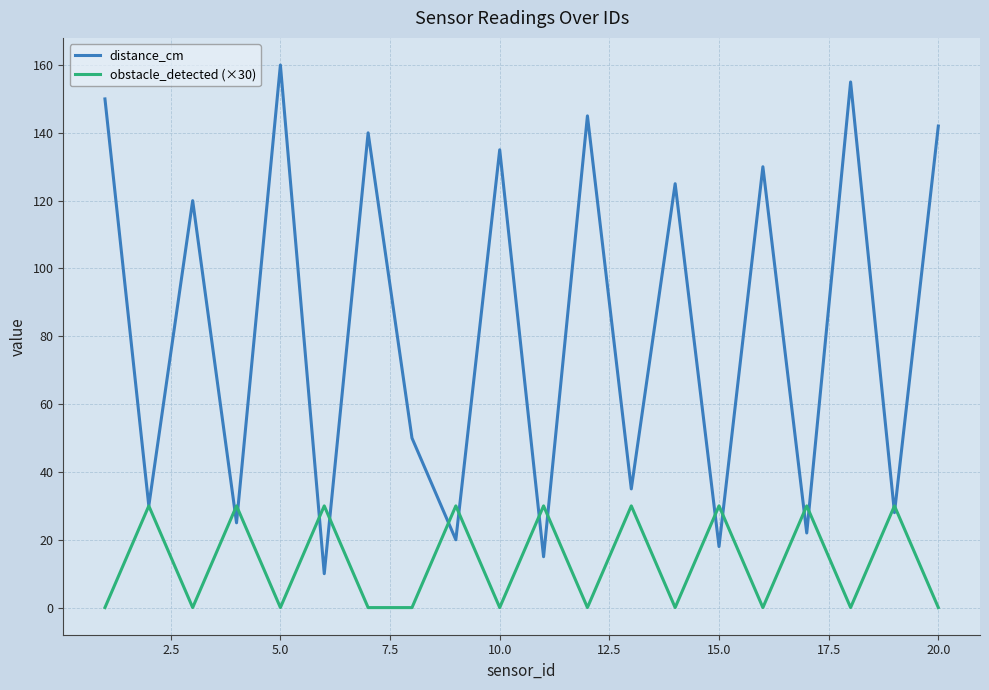

What is the maximum value for distance_cm?

160